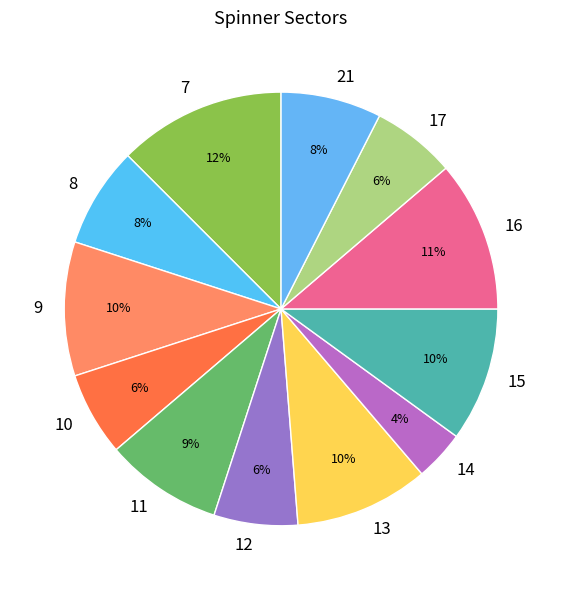

To the nearest percent, what portion does 10 represent?

6%